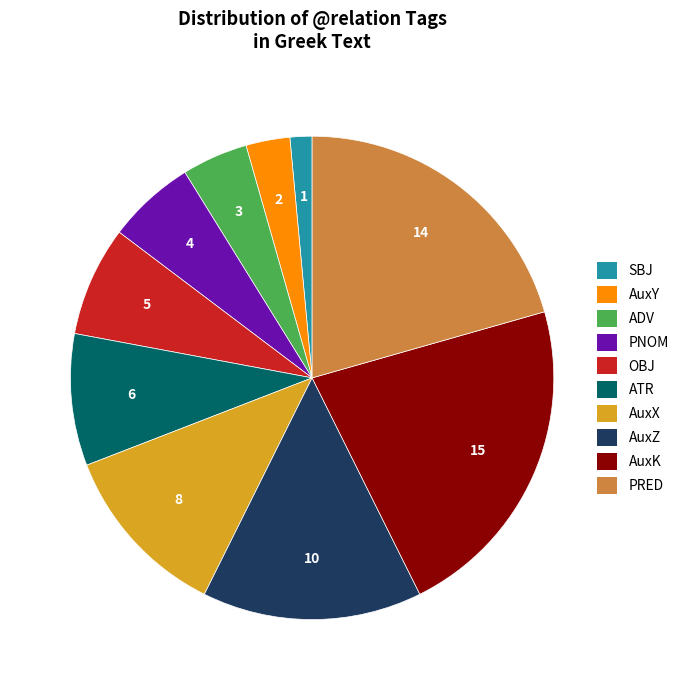

Which has a higher value, SBJ or AuxY?

AuxY